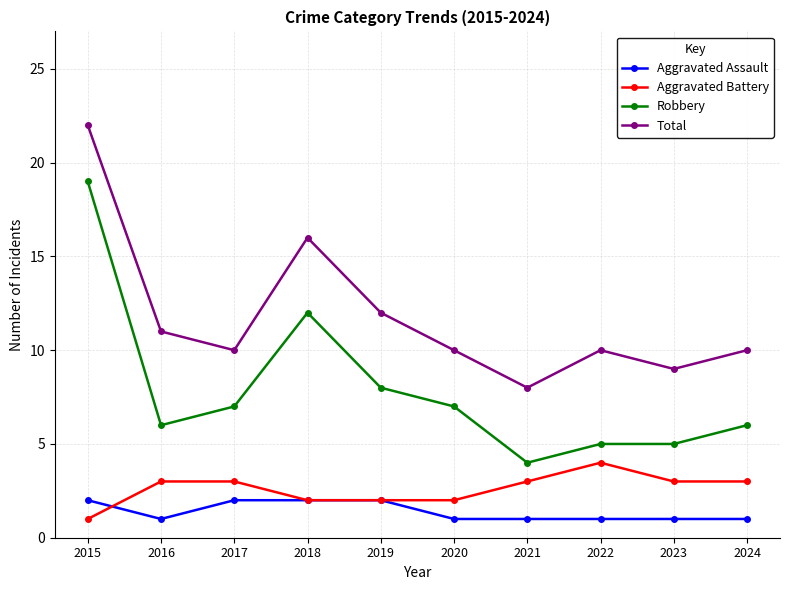

What are all the series names shown in the legend?

Aggravated Assault, Aggravated Battery, Robbery, Total